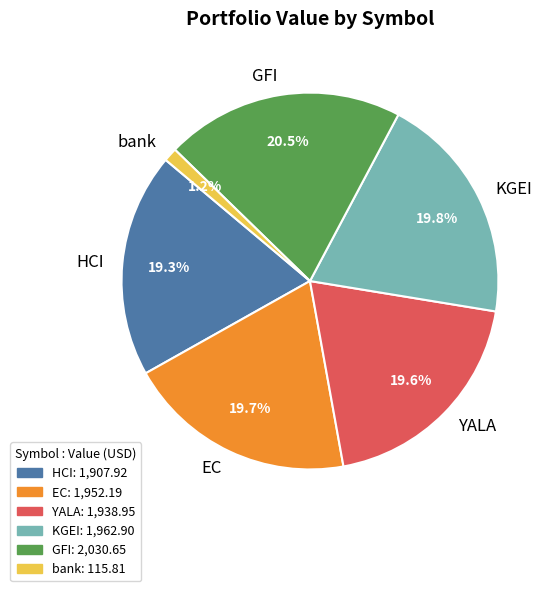

To the nearest percent, what is the difference between the largest and smallest slice percentages?

19%